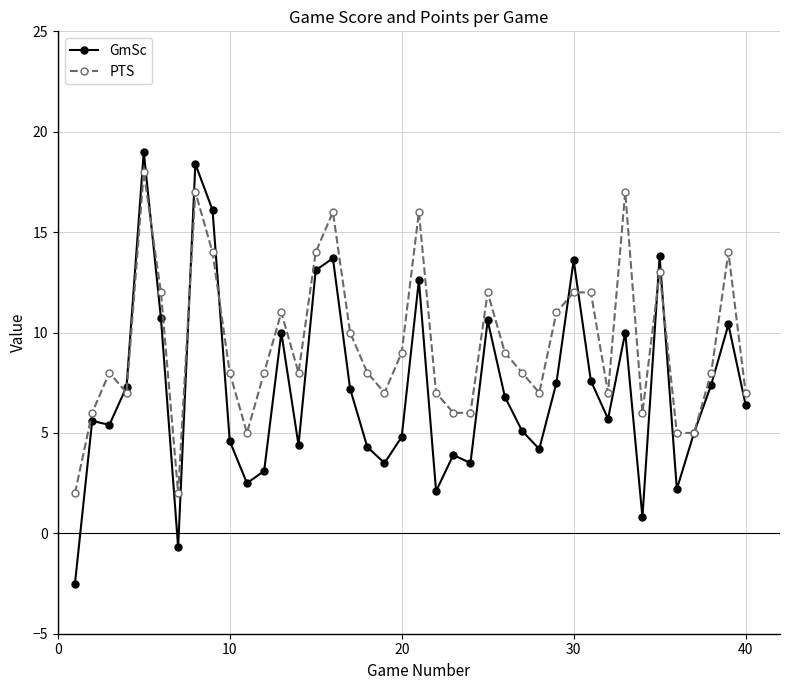

True or false: GmSc and PTS intersect in this chart.

True